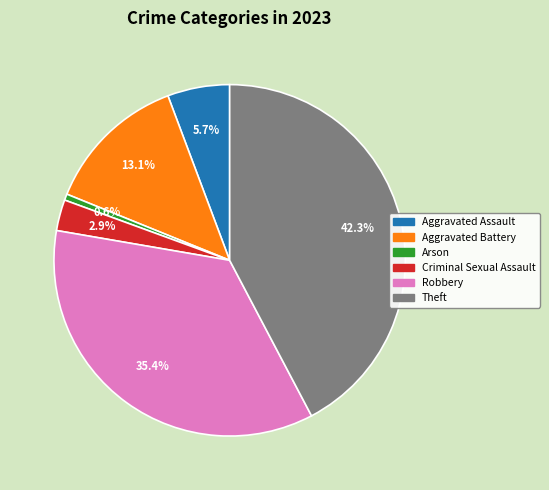

Is there a majority slice in this chart?

No